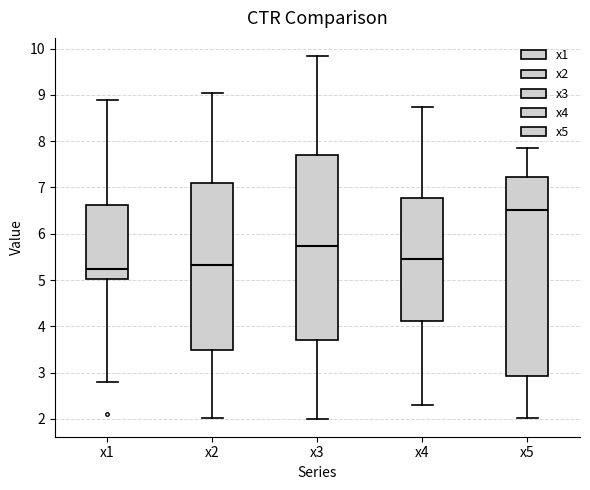

Which box has the highest median line?

x5